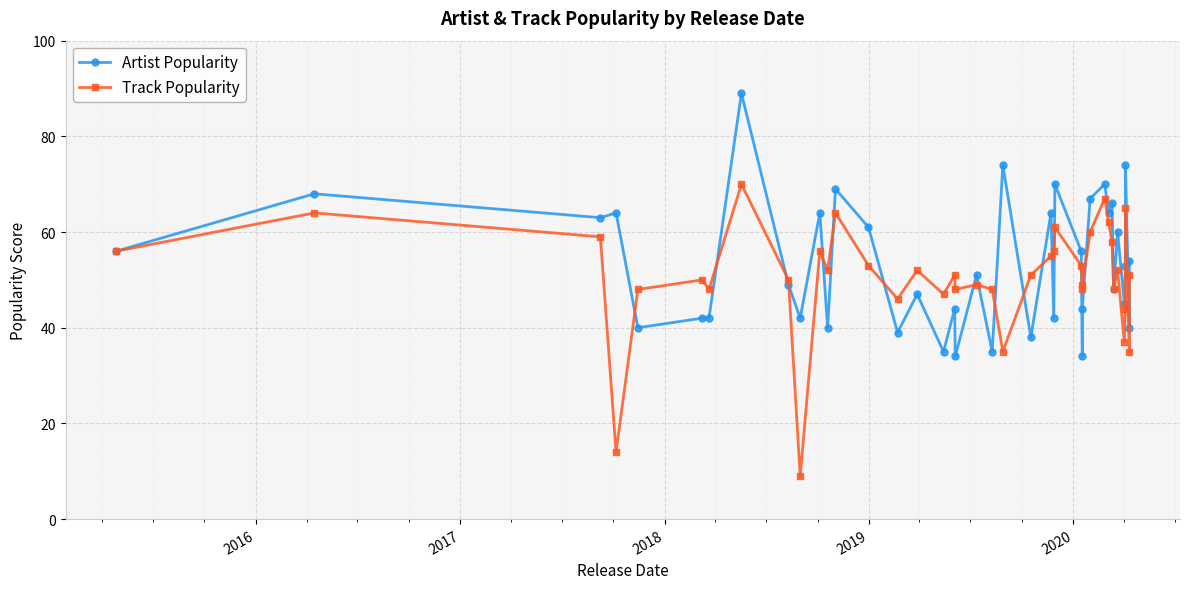

Reading right to left, list all the values displayed in this chart.

Artist Popularity: 54	40	74	53	45	60	48	66	64	70	67	44	34	56	70	42	64	38	74	35	51	34	44	35	47	39	61	69	40	64	42	49	89	42	42	40	64	63	68	56
Track Popularity: 51	35	65	44	37	52	48	58	62	67	60	49	48	53	61	56	55	51	35	48	49	48	51	47	52	46	53	64	52	56	9	50	70	48	50	48	14	59	64	56